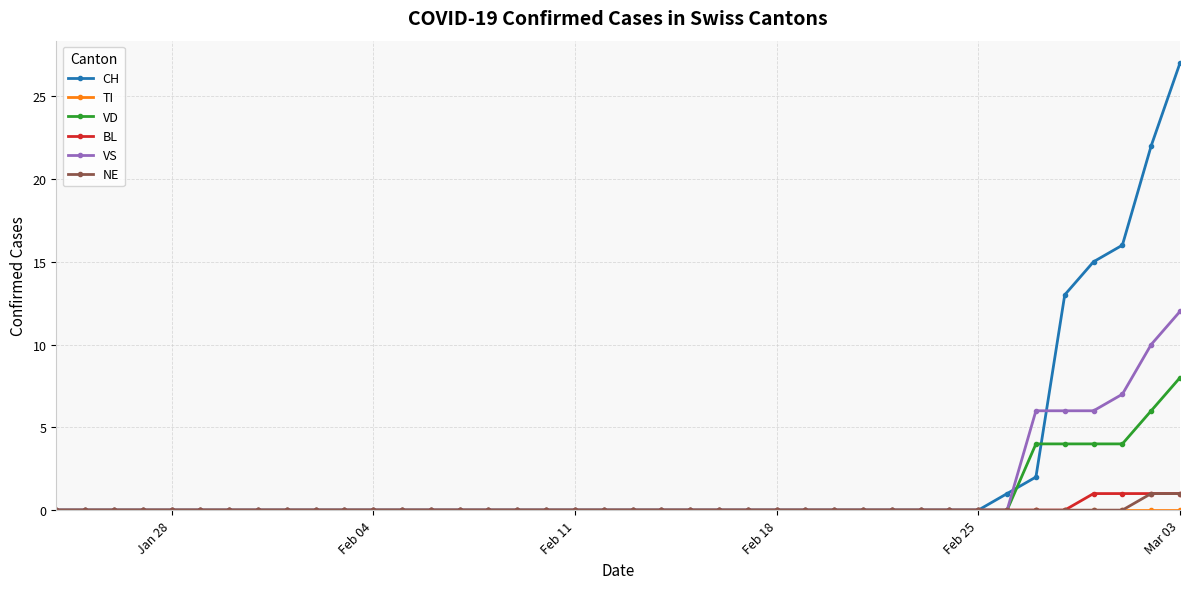

Which series has the largest range (max minus min)?

CH